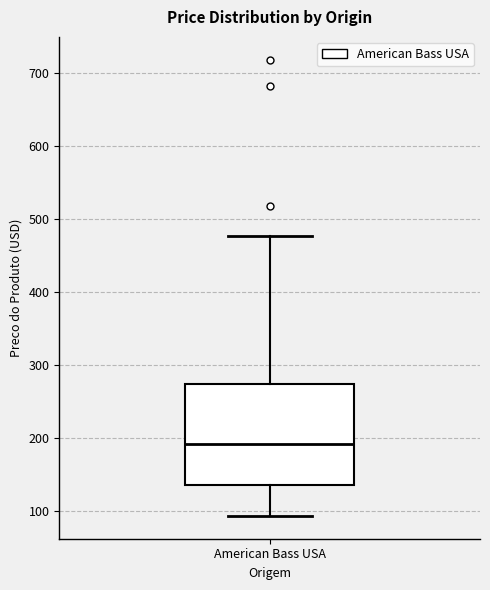

Read this box plot against the y-axis: the position of the median line, the range covered by the box, and the ends of both whiskers. The values are not printed on the chart, so give them approximately, as read against the axis.

median 190, box 140 to 270, whiskers 90 to 480